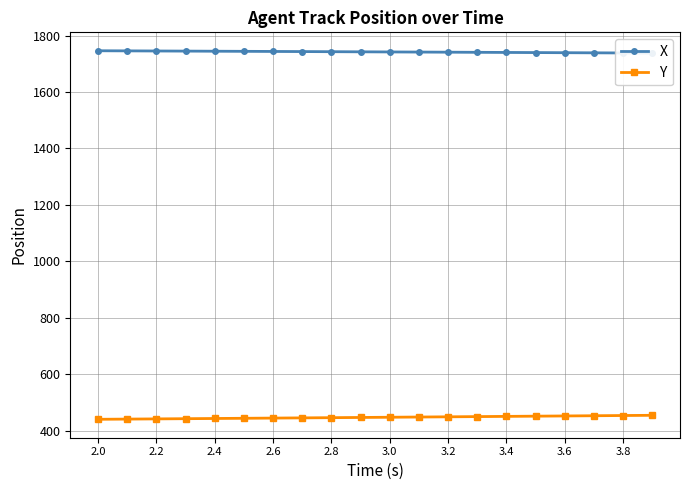

What is the total value across all series at 2.8?

2189.0